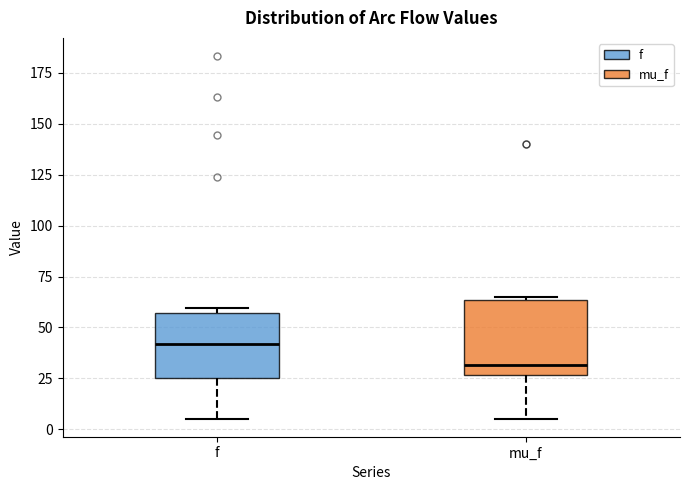

Reading left to right, transcribe this box plot: for each box, give where its median line is, the range the box spans, and where its two whiskers end, as read against the y-axis. The values are not printed on the chart, so give them approximately, as read against the axis.

f: median 40, box 25 to 55, whiskers 5 to 60
mu_f: median 30, box 25 to 65, whiskers 5 to 65